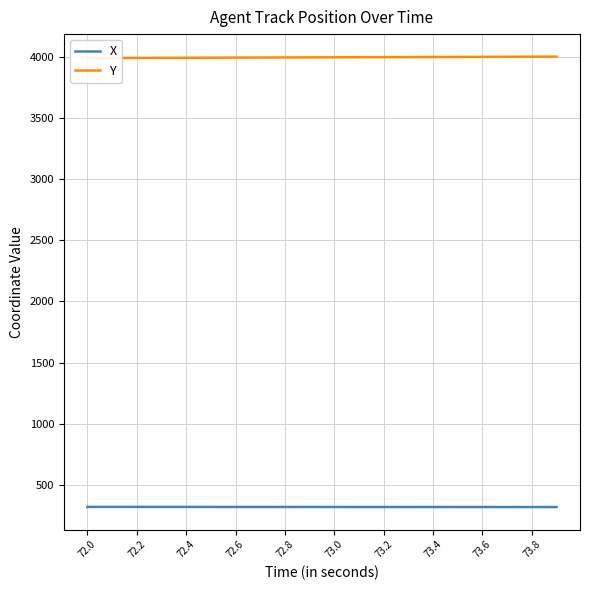

True or false: X has more than 2 points higher than both neighbors.

False